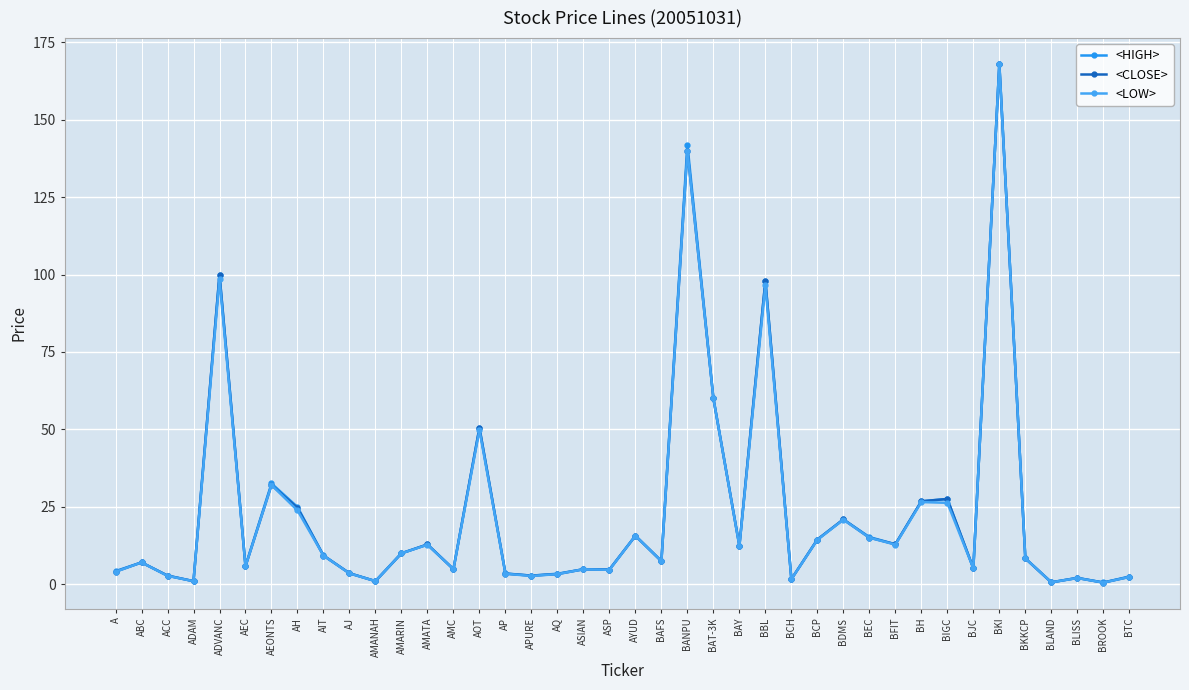

What is the minimum value shown in the chart?

0.5